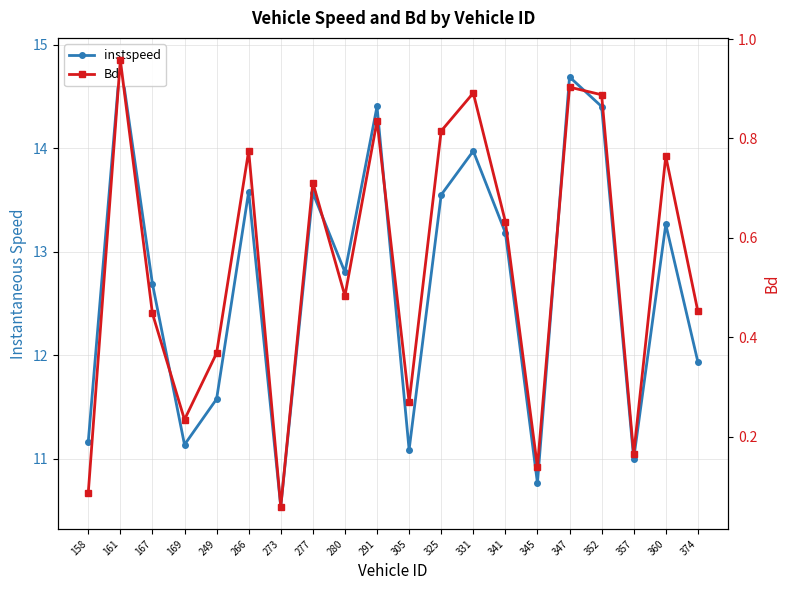

True or false: instspeed has a value of 7.1 at 273.

False